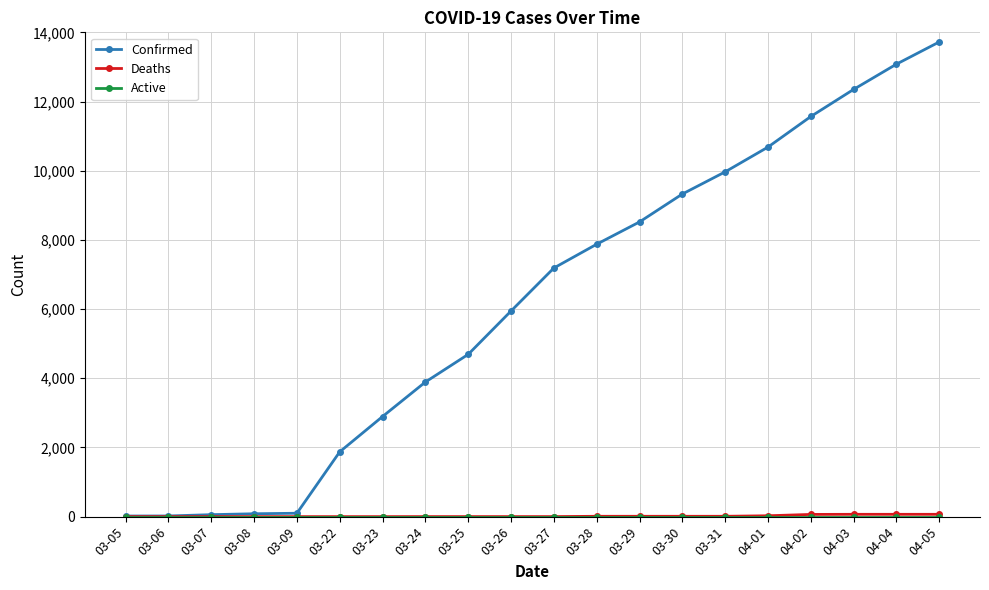

Which series has the largest range (max minus min)?

Confirmed